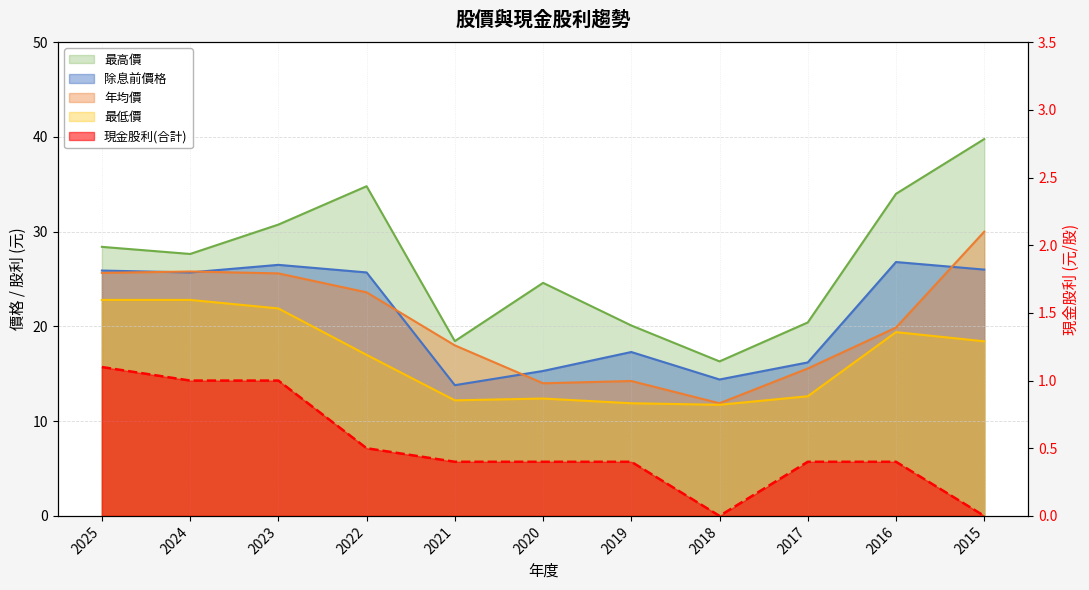

What is the sum of all 年均價 values?

224.2